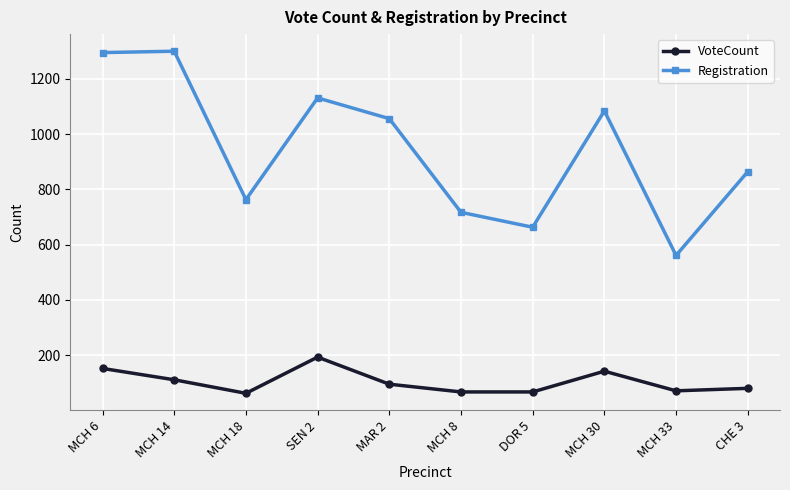

What is the difference between the maximum and second lowest values in the VoteCount series?

126